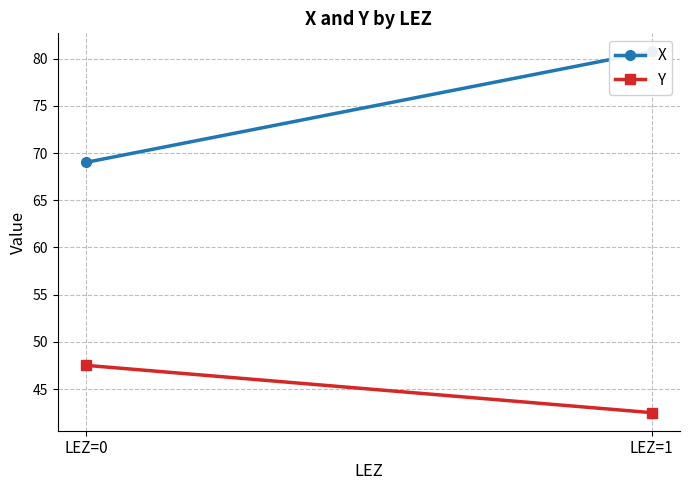

Reading left to right, what are all the values shown in this chart?

X: LEZ=0=69.0	LEZ=1=80.8
Y: LEZ=0=47.5	LEZ=1=42.5